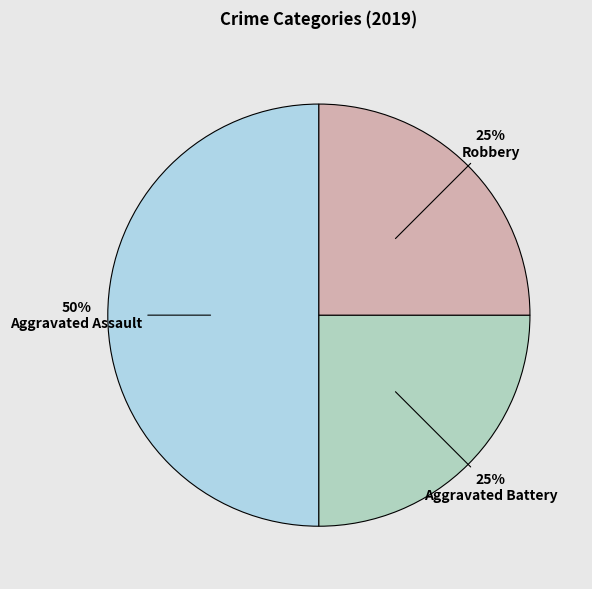

To the nearest percent, what is the difference between the Aggravated Assault and Aggravated Battery slice percentages?

25%